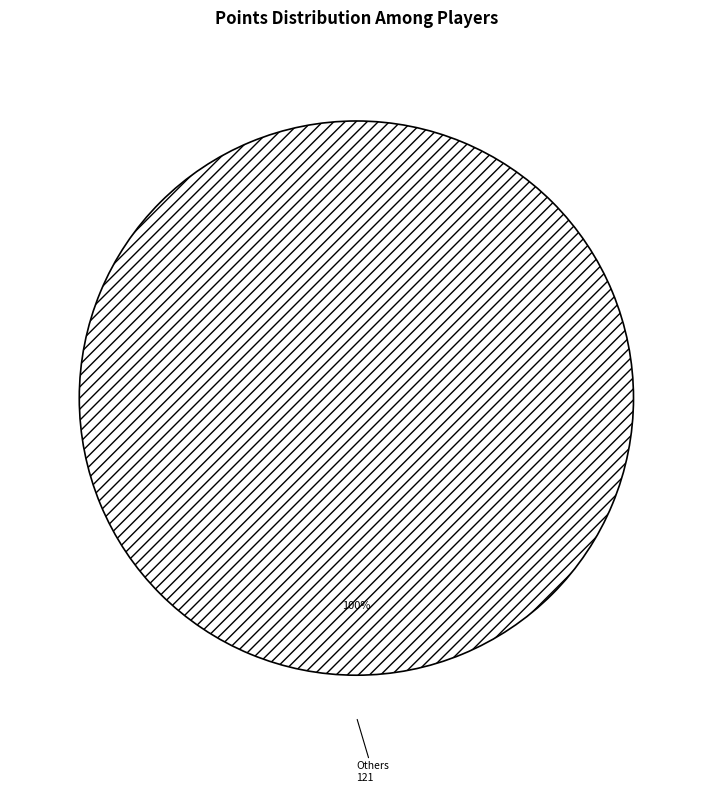

The Others slice represents 100% of the pie. True or false?

True